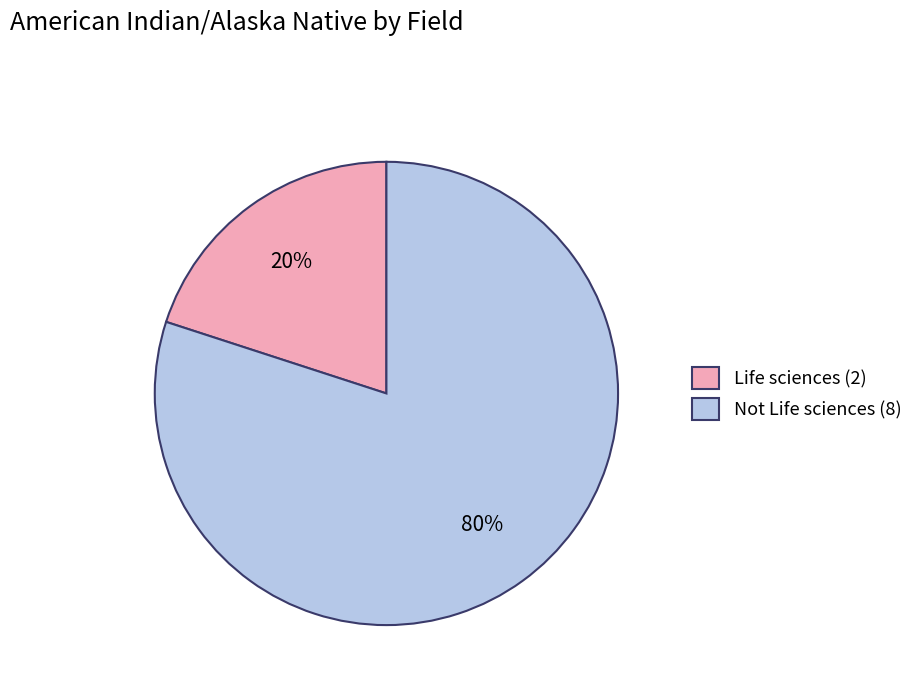

To the nearest percent, what percentage of the pie is Life sciences?

20%